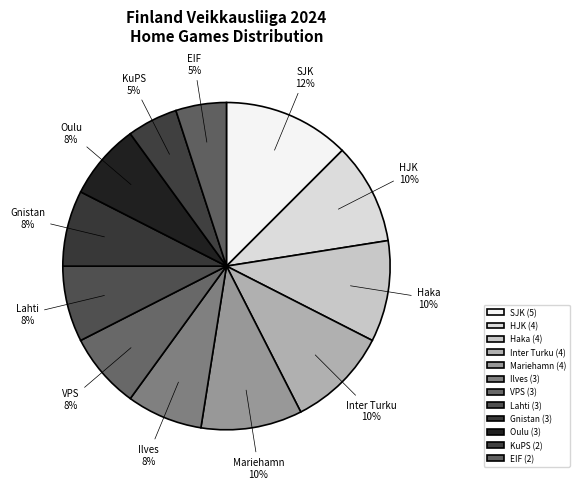

Do Mariehamn and HJK together represent more than half of the pie?

No